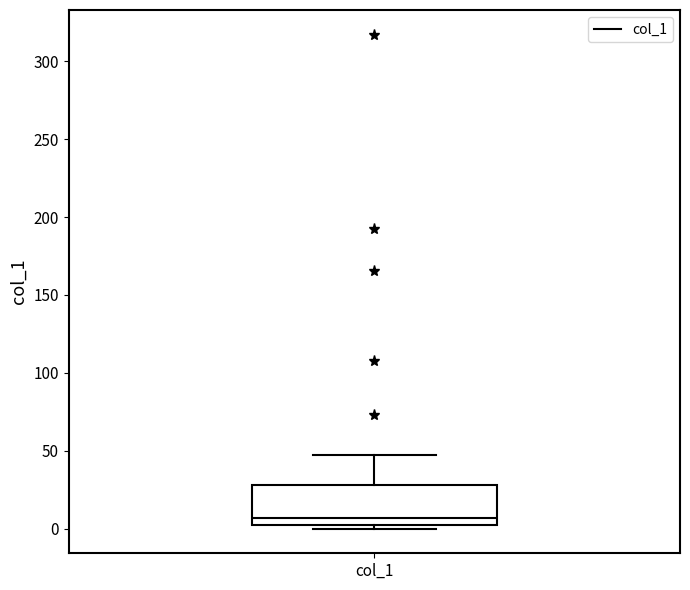

Where does the upper whisker of the box for col_1 end on the y-axis? The values are not printed on the chart, so give them approximately, as read against the axis.

45